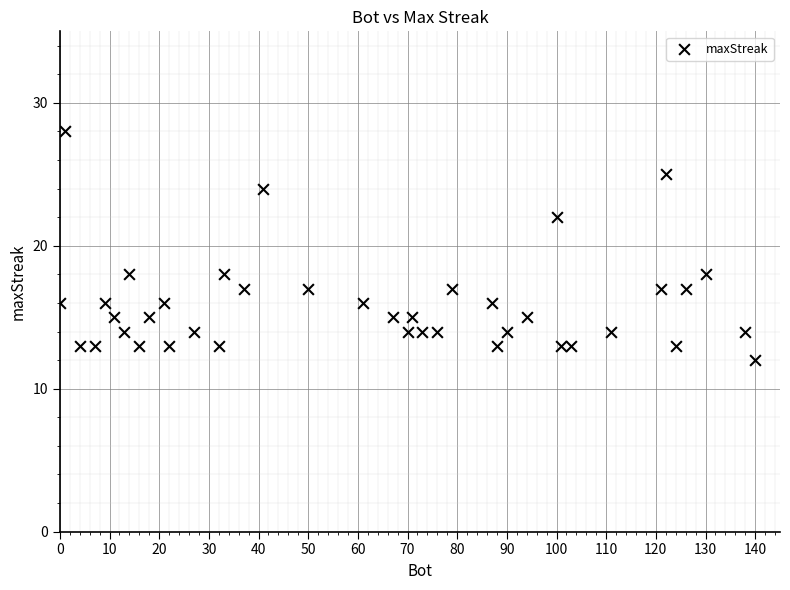

What is the range of X values (max minus min)?

140